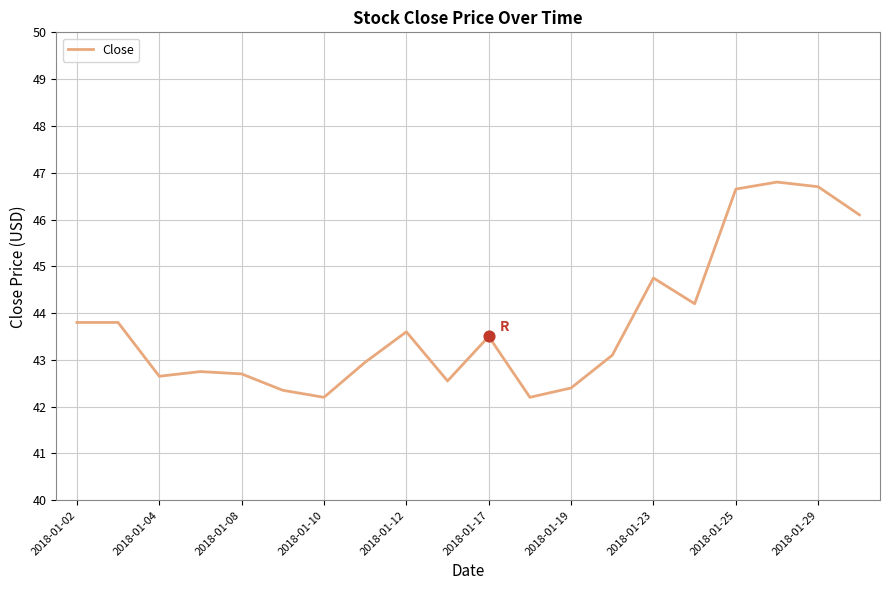

What is the greatest value displayed?

46.8